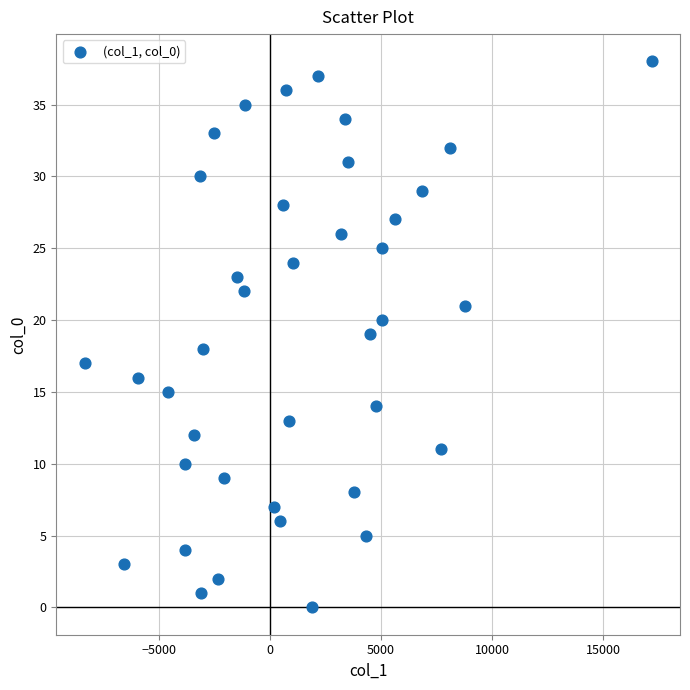

What is the range of Y values (max minus min)?

38